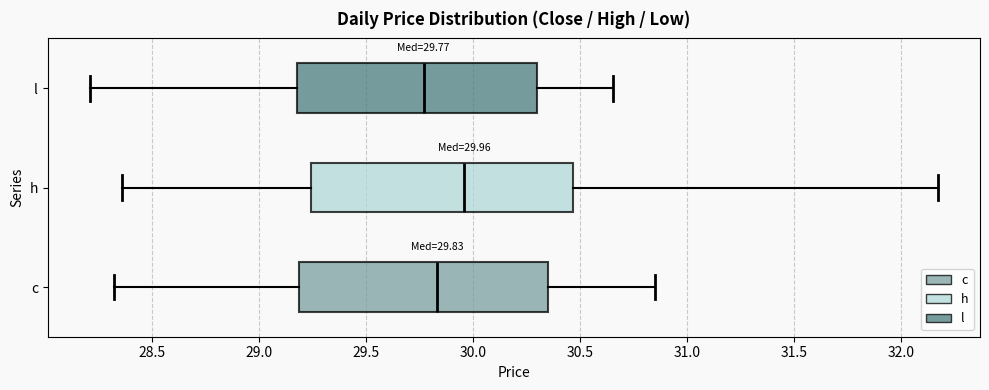

Which box is the widest, from its left edge to its right edge?

h